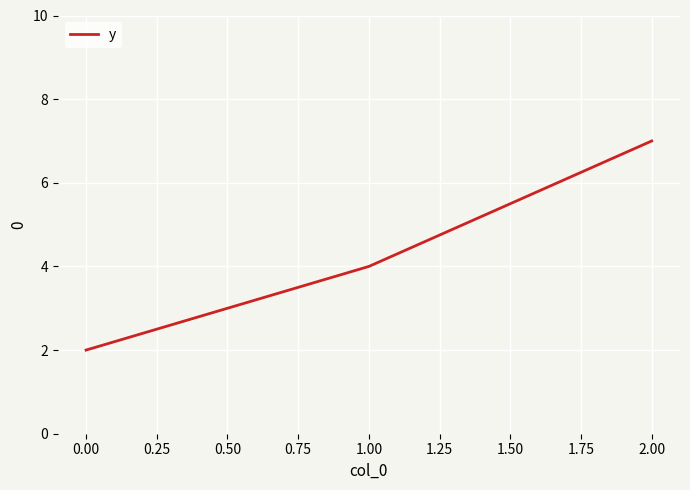

List the labels in order of value, largest first.

2.00, 1.00, 0.00